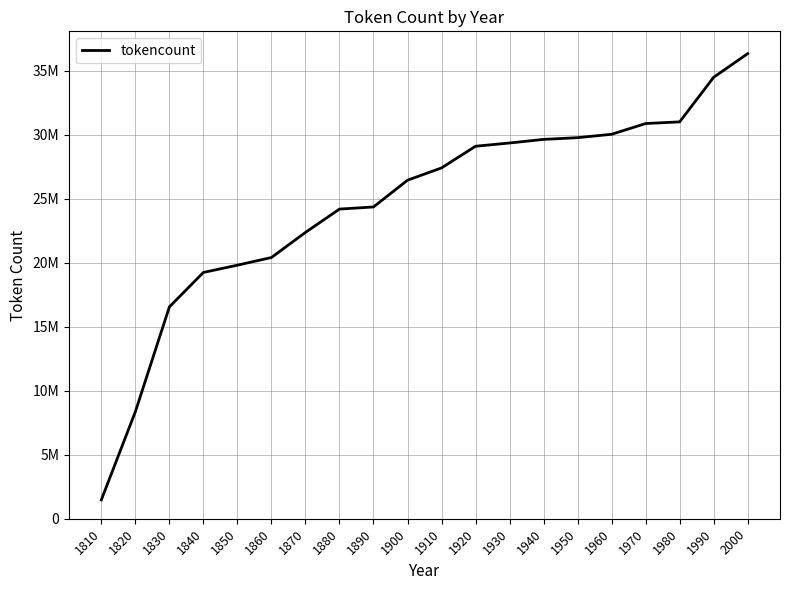

What is the sum of all values?

491371597